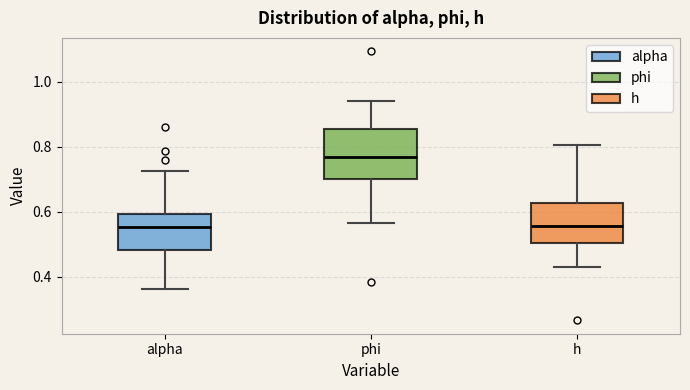

Where is the upper edge of the box for h on the y-axis? The values are not printed on the chart, so give them approximately, as read against the axis.

0.62